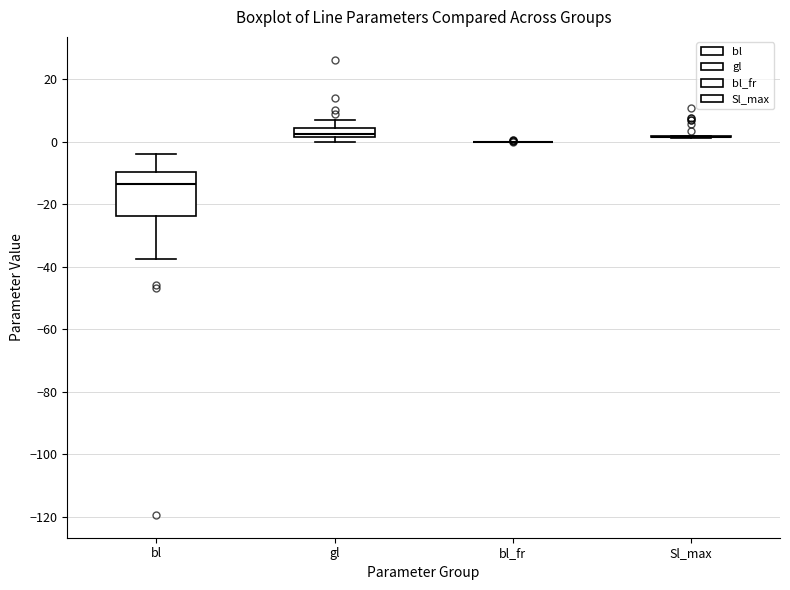

Where is the upper edge of the box for bl on the y-axis? The values are not printed on the chart, so give them approximately, as read against the axis.

-10